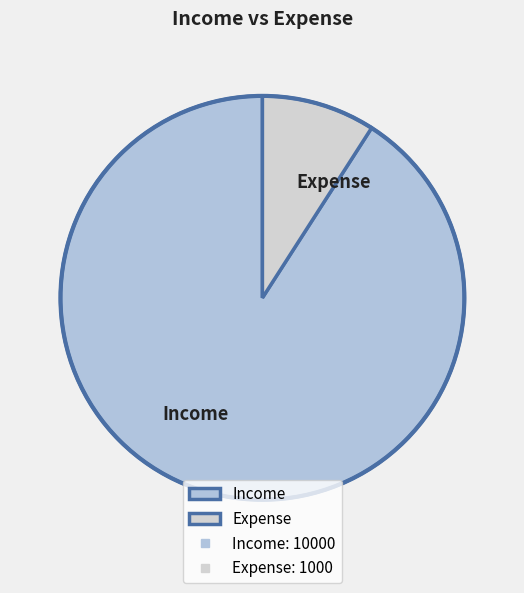

Is it true that Expense is 19% of the pie?

False